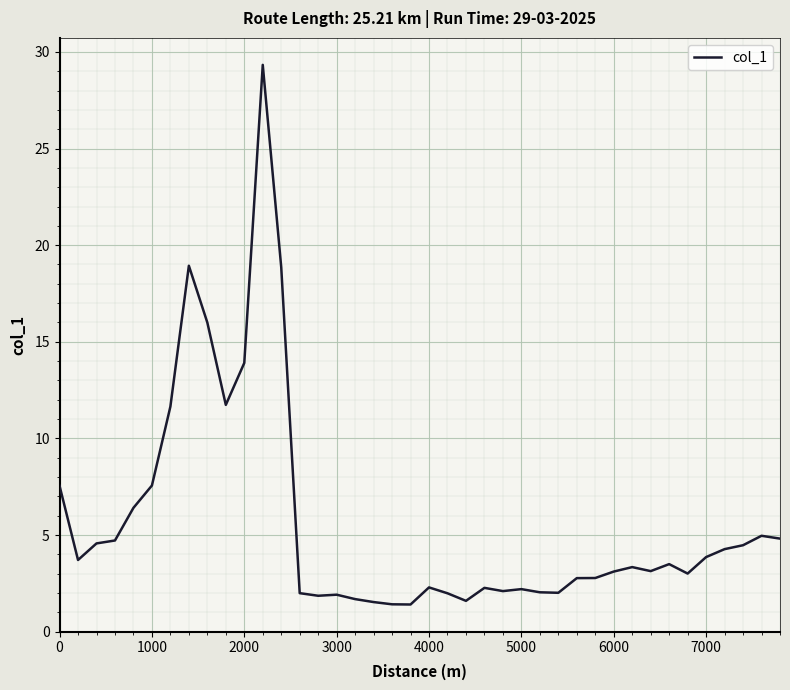

What is the difference between the maximum and minimum values?

27.9